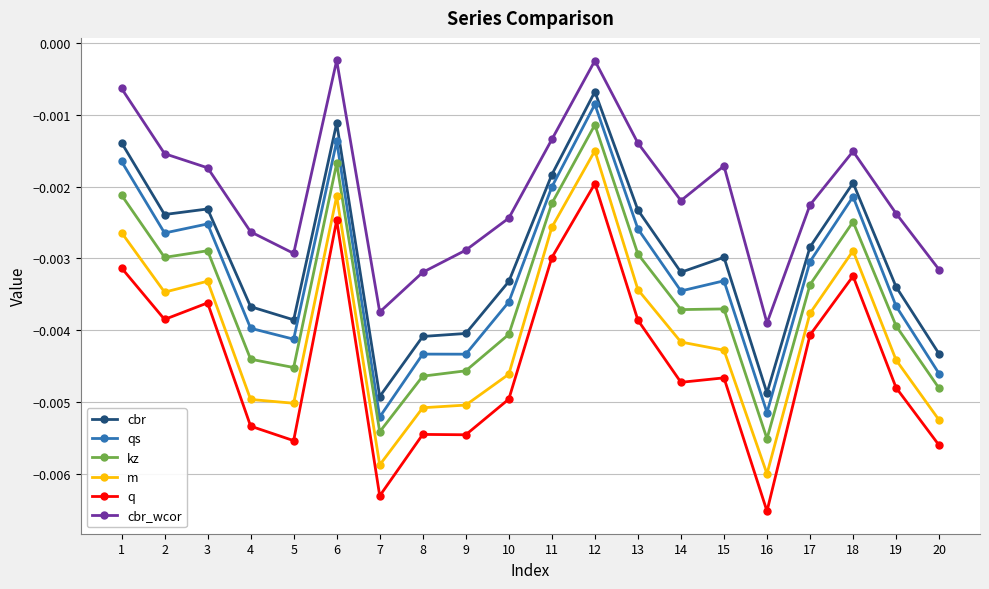

True or false: qs has more than 0 points higher than both neighbors.

True